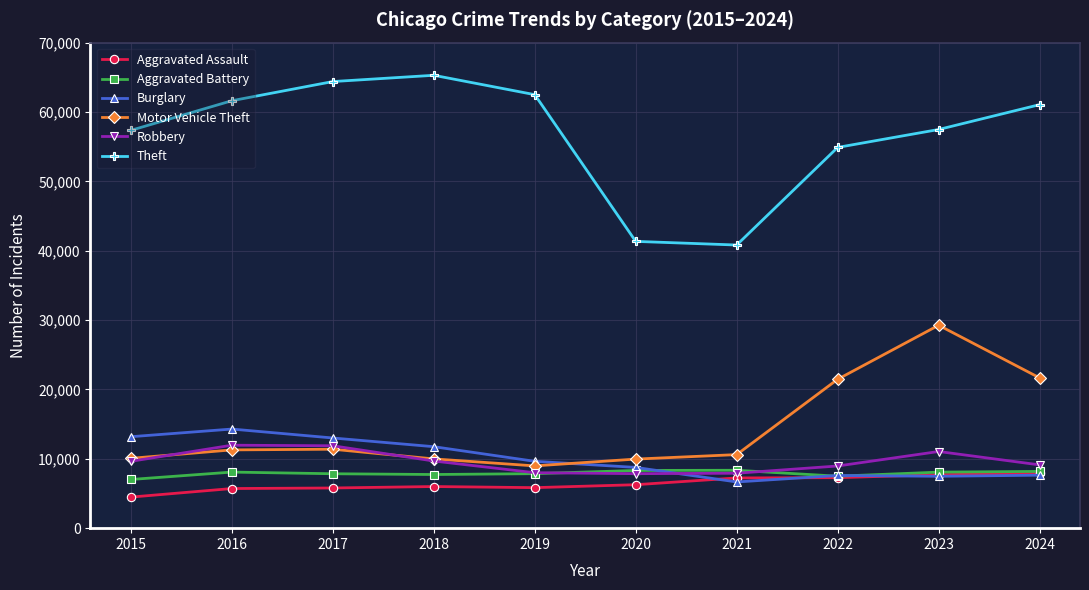

At 2016, list the series in order from smallest to largest.

Aggravated Assault, Aggravated Battery, Motor Vehicle Theft, Robbery, Burglary, Theft